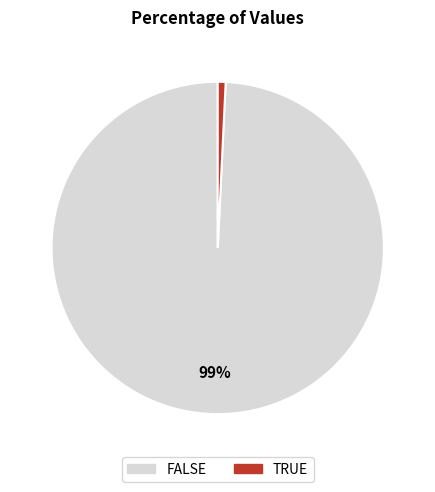

To the nearest percent, what is the combined percentage of FALSE and TRUE?

100%